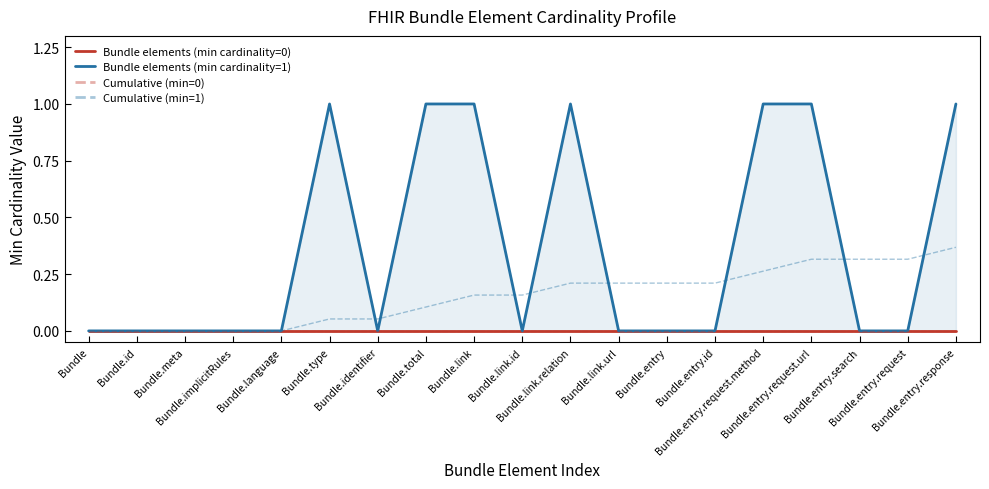

What is the difference between the second highest and second lowest values in the Cumulative (min=1) series?

0.3